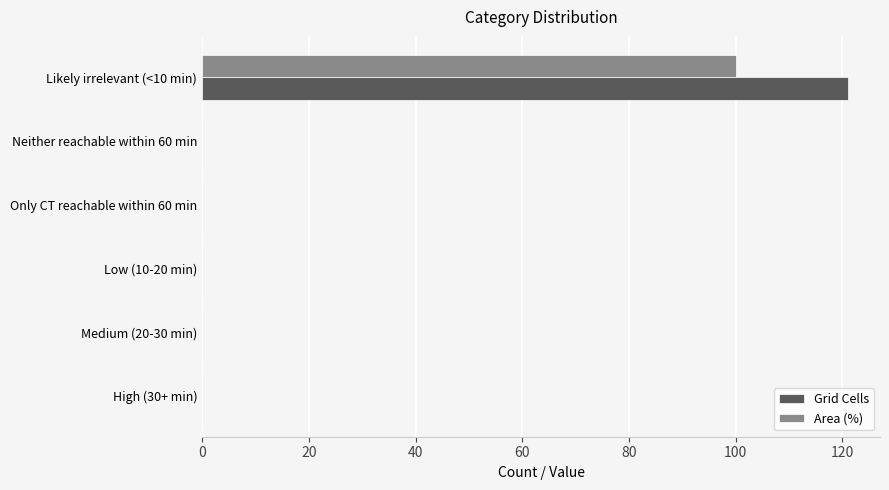

Between High (30+ min) and Likely irrelevant (<10 min), which series saw the biggest shift?

Grid Cells